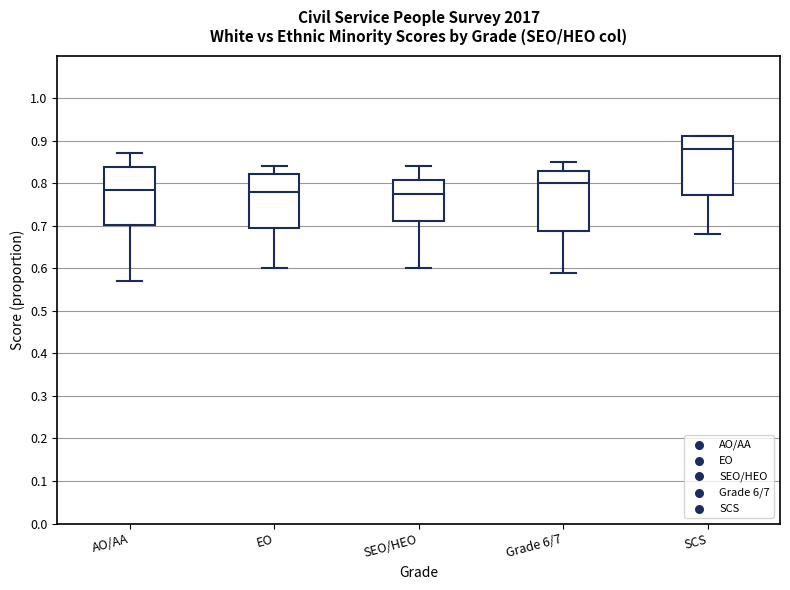

Reading left to right, read every box against the y-axis: the position of its median line, the range the box covers, and the ends of its whiskers. The values are not printed on the chart, so give them approximately, as read against the axis.

AO/AA: median 0.79, box 0.70 to 0.84, whiskers 0.57 to 0.87
EO: median 0.78, box 0.70 to 0.82, whiskers 0.60 to 0.84
SEO/HEO: median 0.78, box 0.71 to 0.81, whiskers 0.60 to 0.84
Grade 6/7: median 0.80, box 0.69 to 0.83, whiskers 0.59 to 0.85
SCS: median 0.88, box 0.77 to 0.91, whiskers 0.68 to 0.91